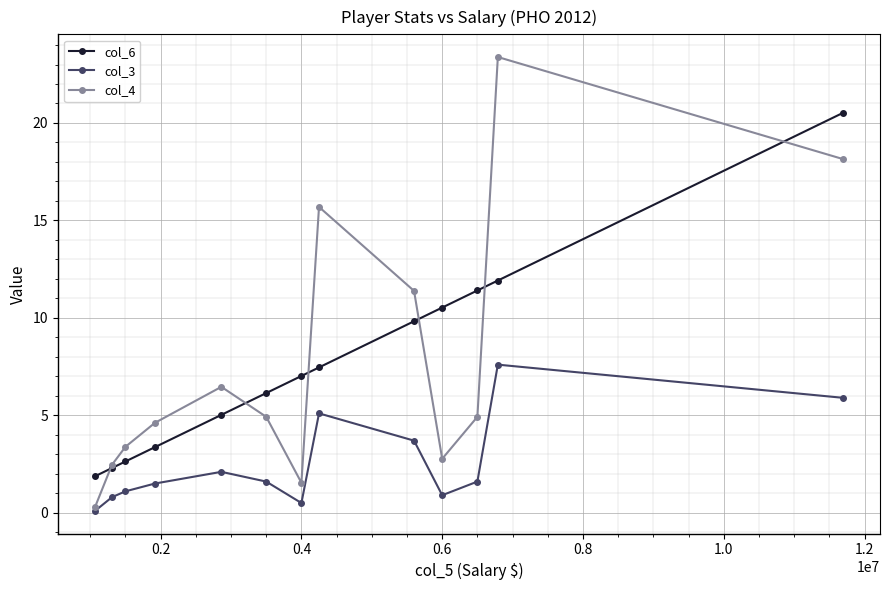

At how many categories does at least one series exceed 8?

6